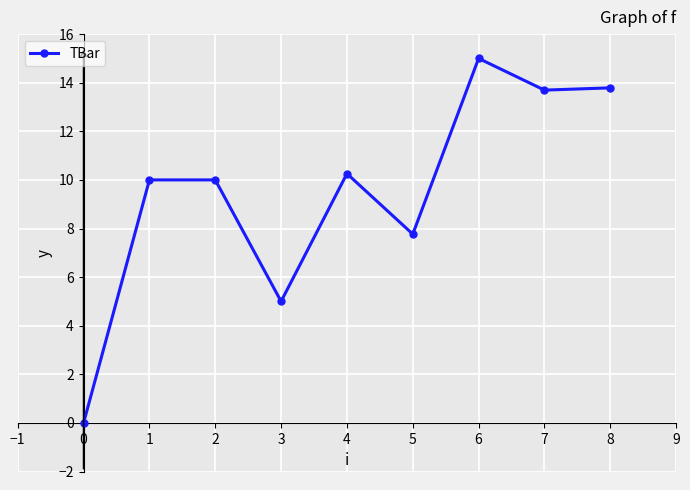

Reading left to right, extract all data points from this chart.

0.0	10.0	10.0	5.0	10.3	7.8	15.0	13.7	13.8